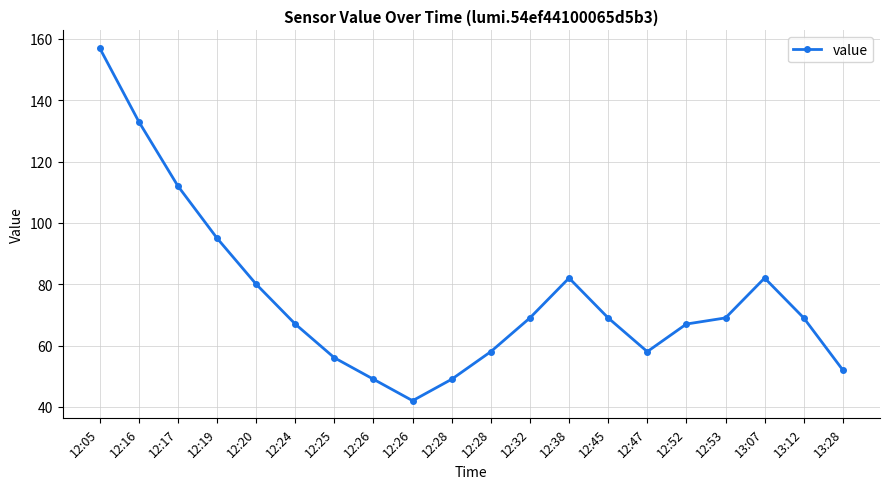

The value at 12:25 is 56. True or false?

True